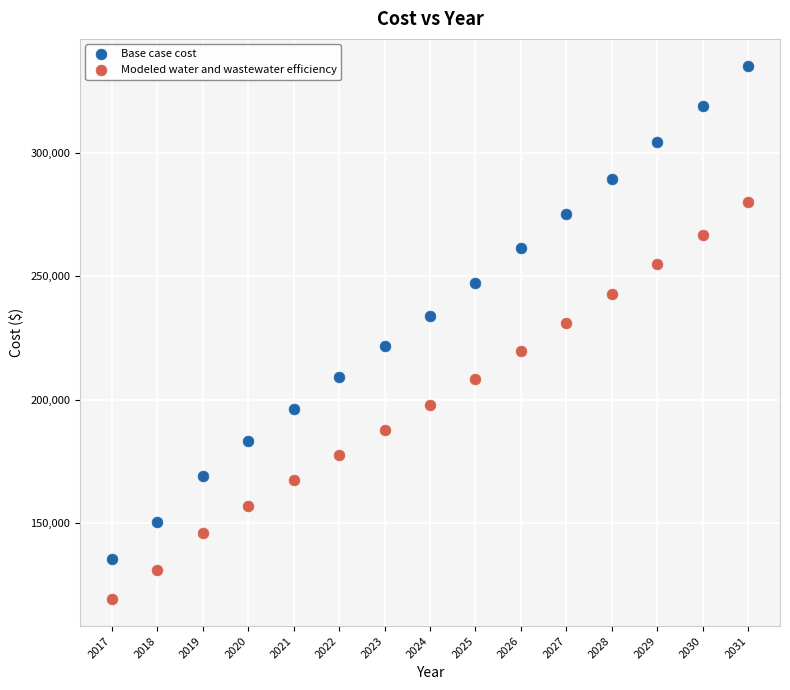

Across all data points, what is the range of X values (max minus min)?

14.0